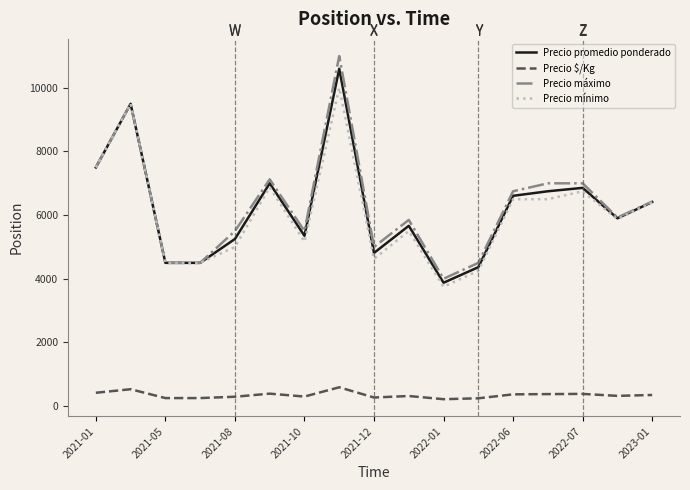

What is the greatest value displayed?

11000.0